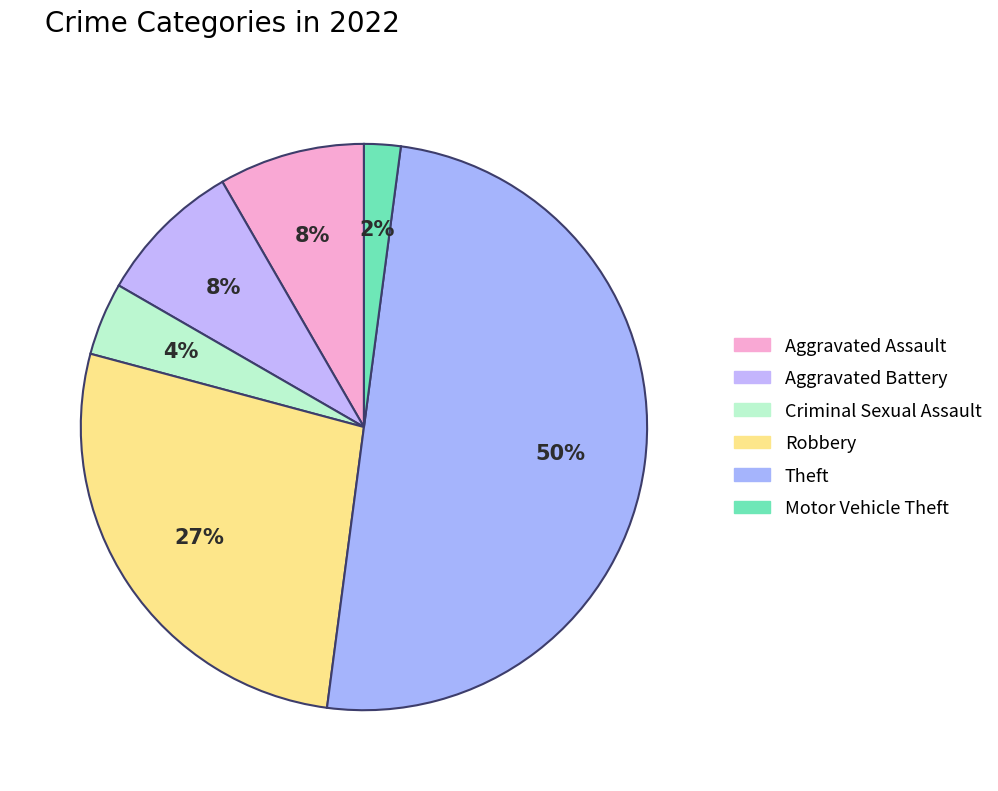

To the nearest percent, what is the combined percentage of Robbery and Criminal Sexual Assault?

31%